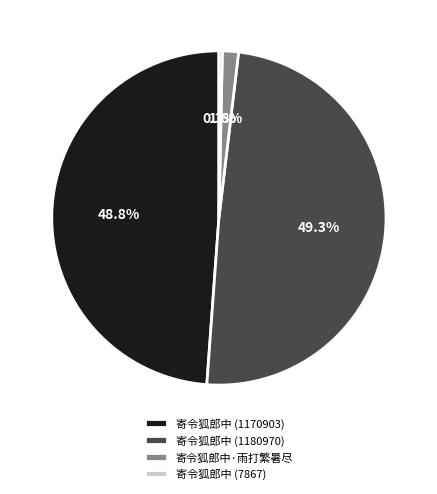

Combined, what portion of the pie is 寄令狐郎中 (1180970) and 寄令狐郎中 (1170903)?

98.1%